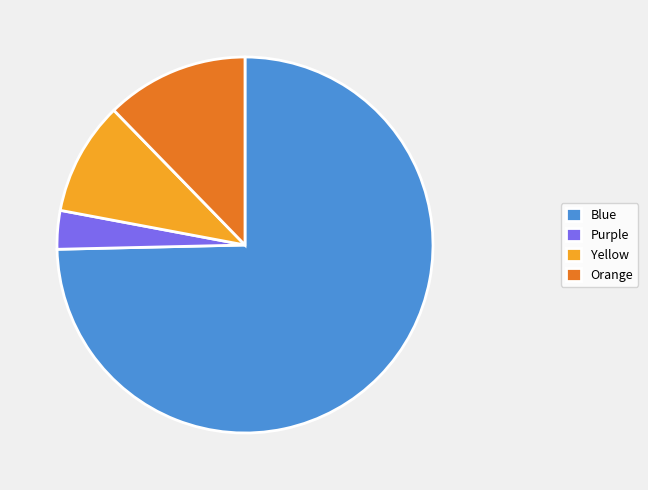

How many segments does this pie chart have?

4